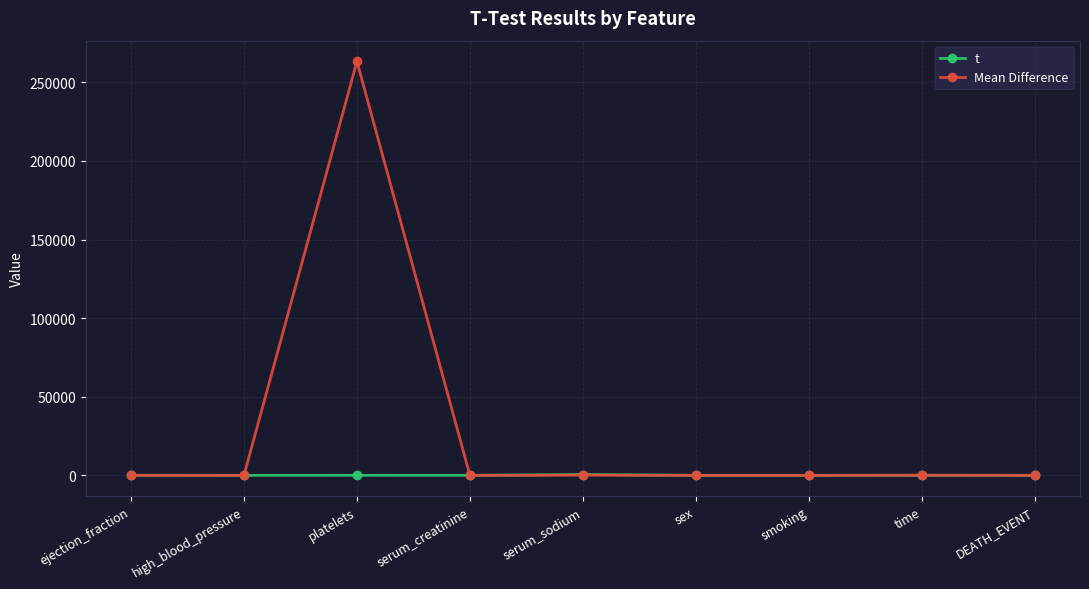

Rank the series by their average value, from lowest to highest.

t, Mean Difference